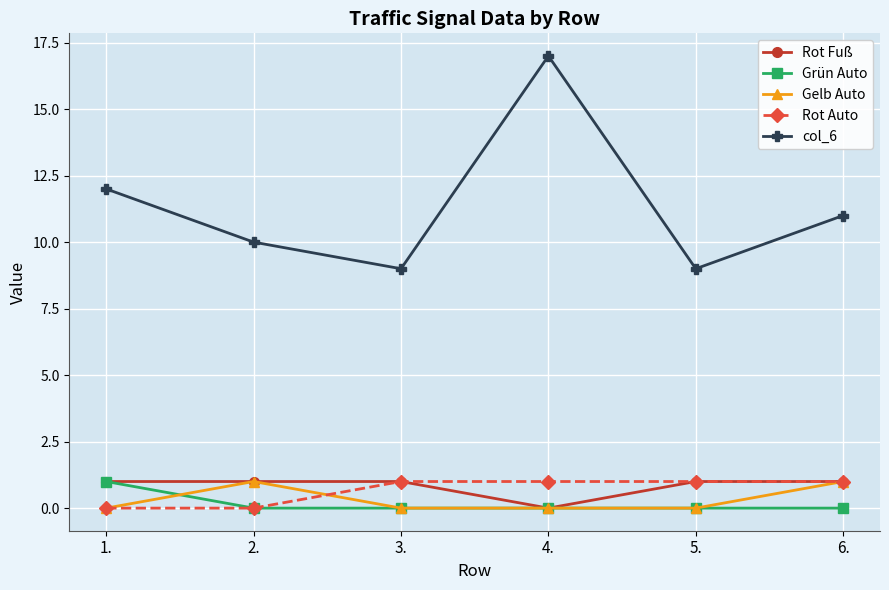

Is it true that Gelb Auto equals 1 at 6.?

True